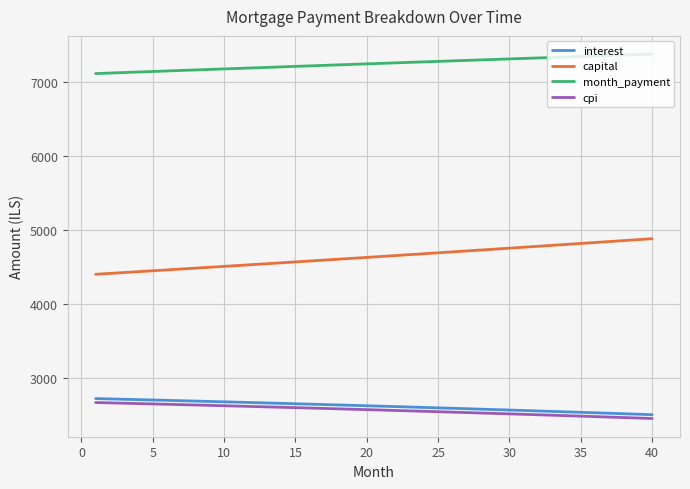

What is the maximum value for interest?

2715.6